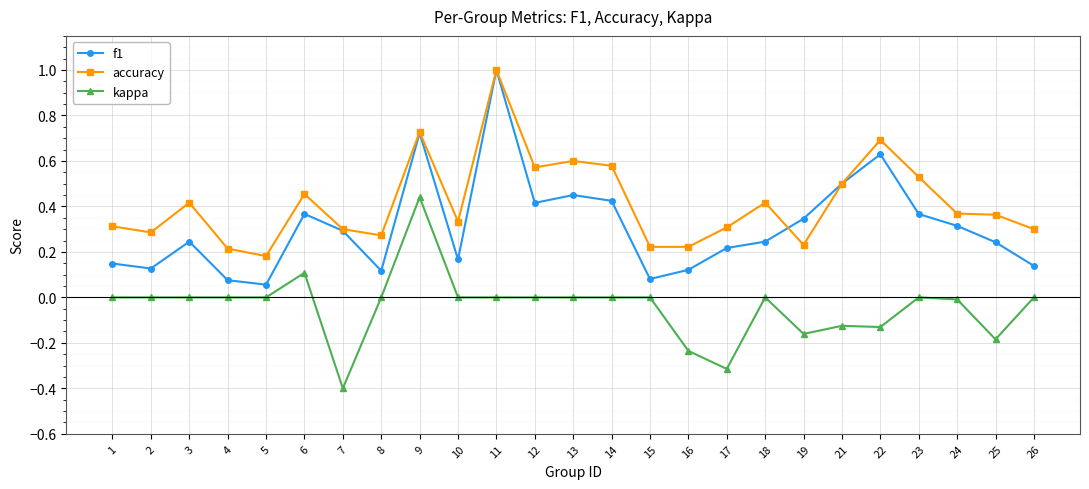

At which label is accuracy closest to 0?

5